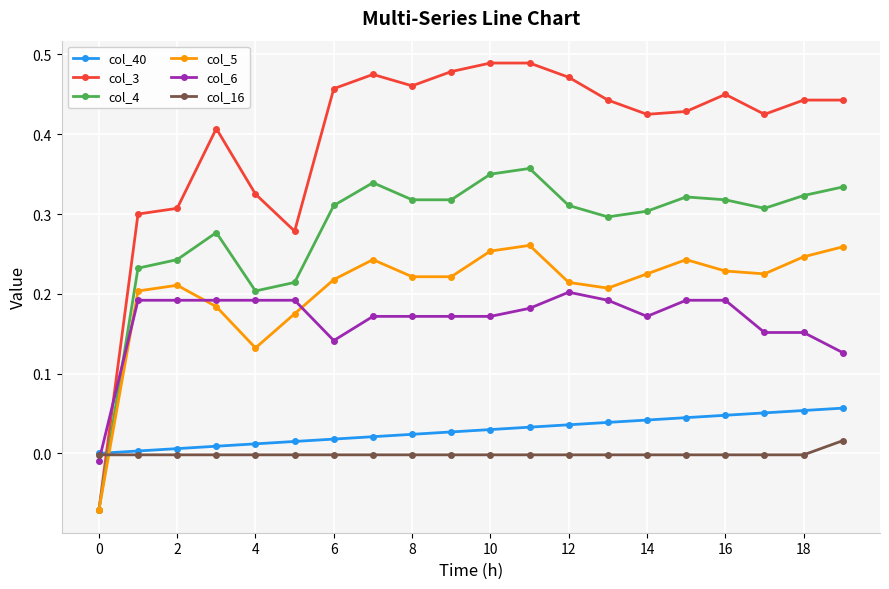

Which series has the largest range (max minus min)?

col_3